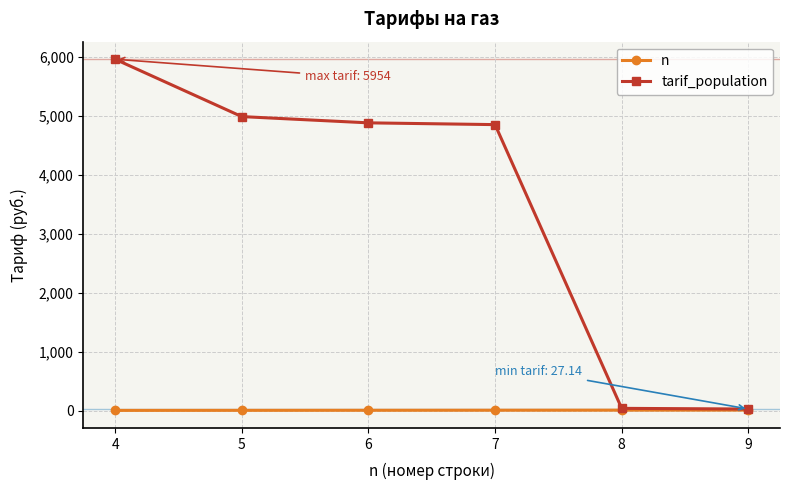

What is the average value of the tarif_population series?

3453.9